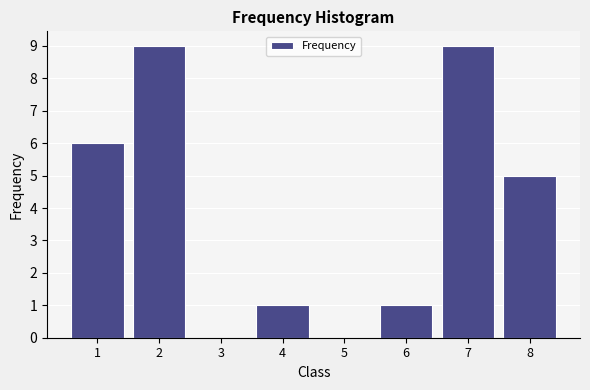

Reading left to right, list all the values displayed in this chart.

1=6	2=9	3=0	4=1	5=0	6=1	7=9	8=5